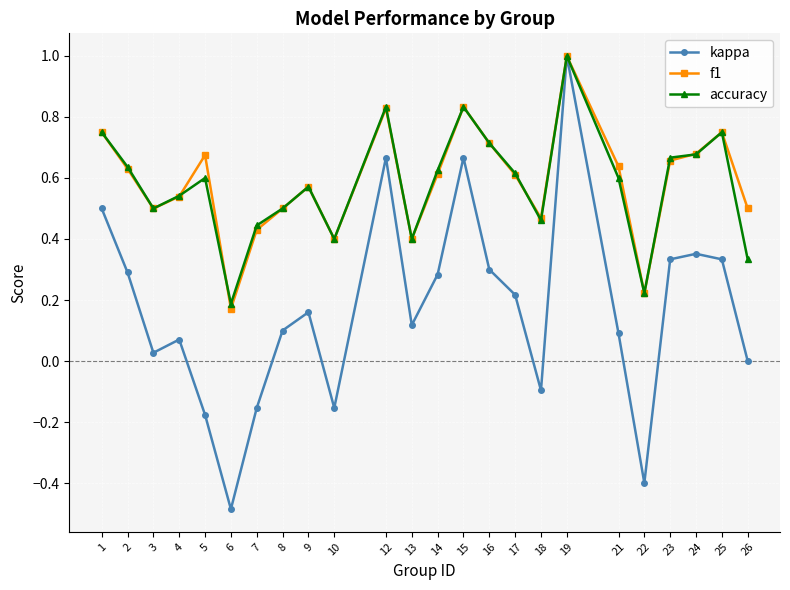

Where is the first local maximum for kappa?

4